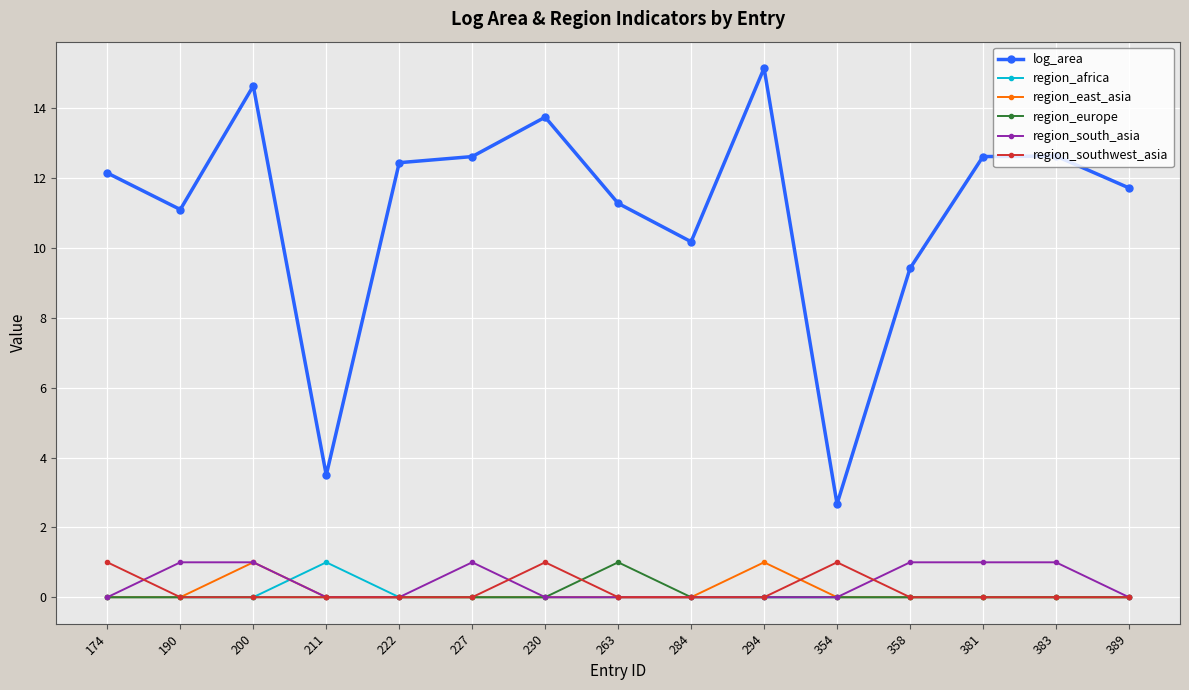

Is this an area chart (filled region under the line)?

No